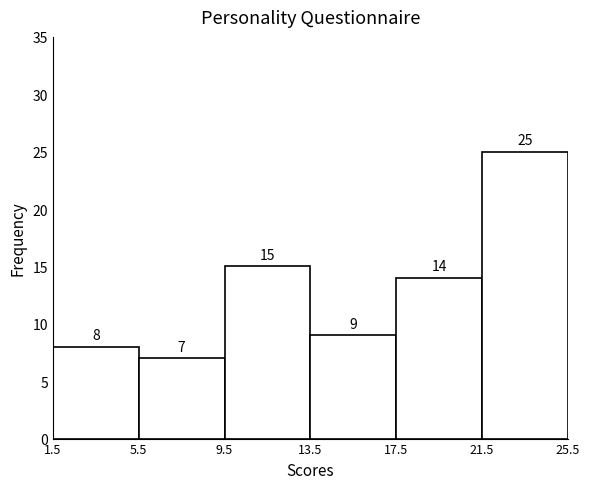

Reading left to right, transcribe this chart: for each bar, give the range it covers on the x-axis and its height.

1.5 to 5.5: 8
5.5 to 9.5: 7
9.5 to 13.5: 15
13.5 to 17.5: 9
17.5 to 21.5: 14
21.5 to 25.5: 25